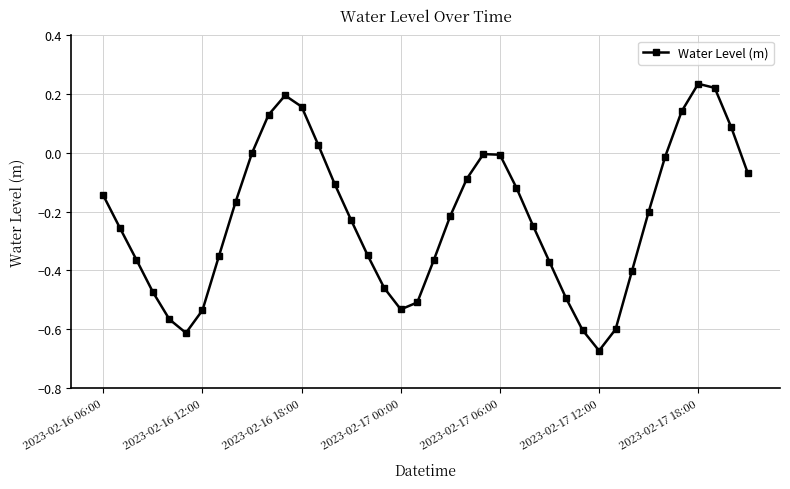

What is the difference between the maximum and minimum values?

0.9